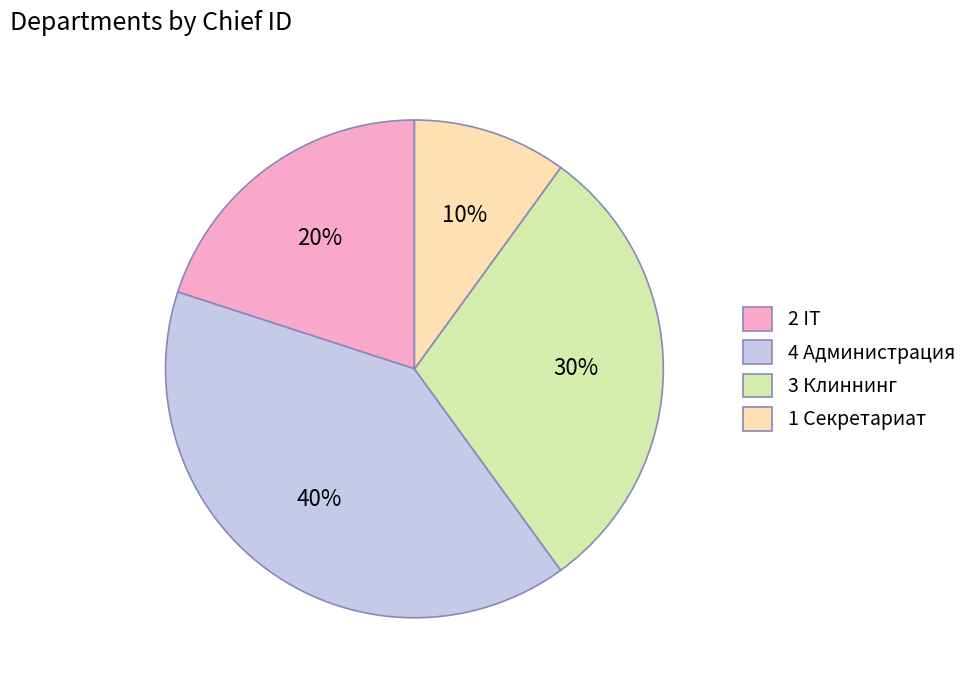

To the nearest percent, what is the average slice percentage?

25%